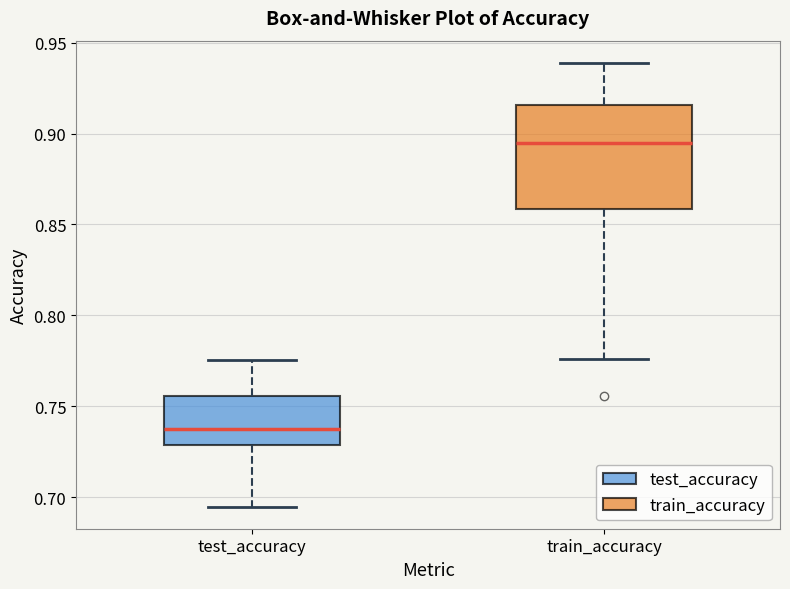

Which box has the lowest median line?

test_accuracy